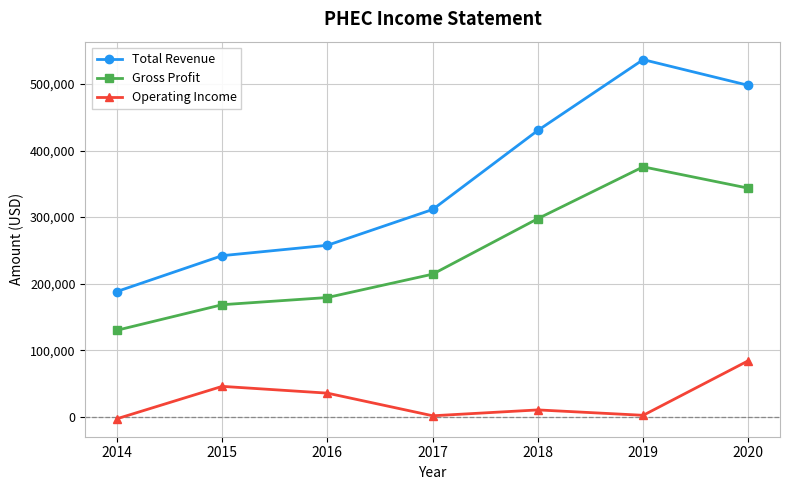

Is it true that Gross Profit equals 49864 at 2014?

False